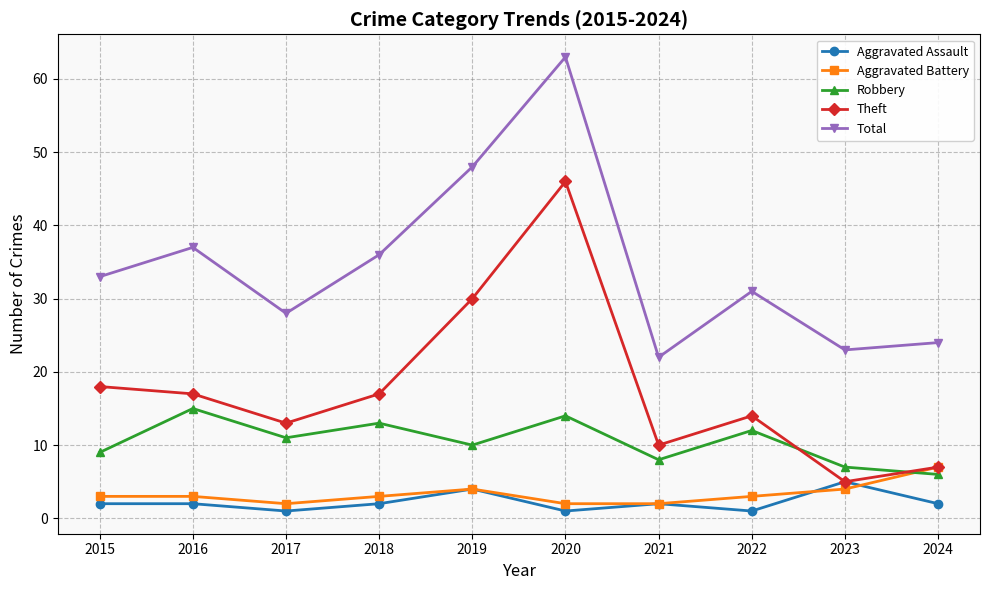

How many lines are shown in the chart?

5